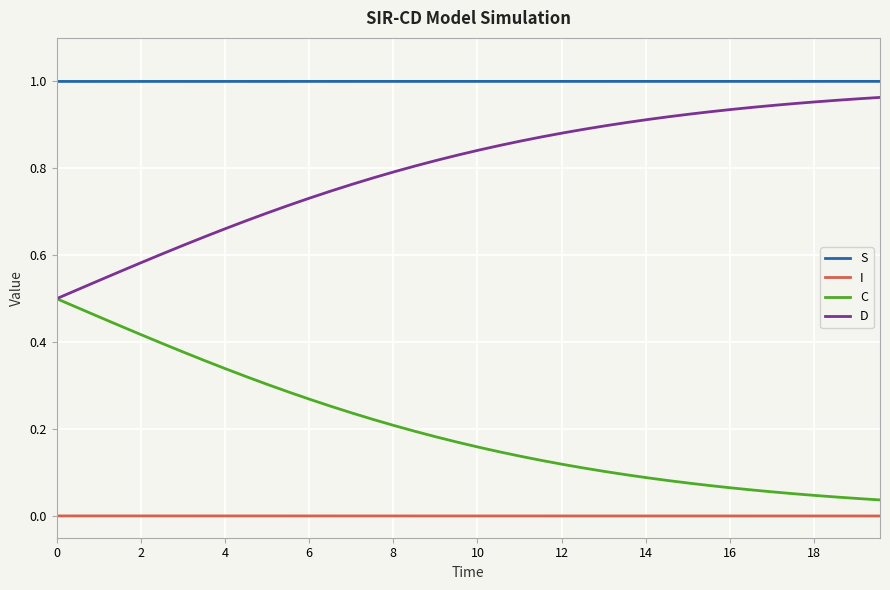

List the series in order of their peak value, lowest first.

I, C, D, S